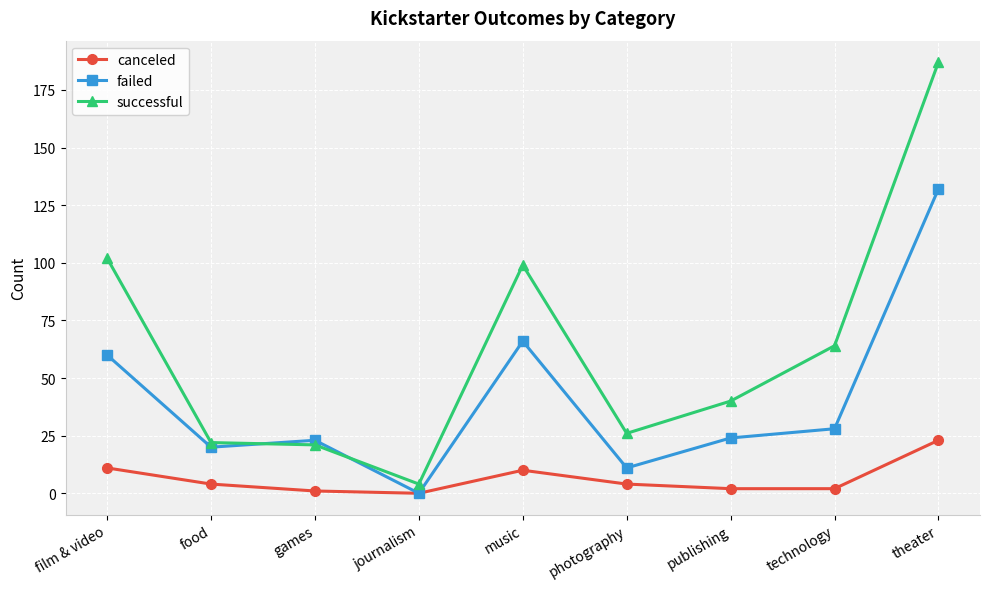

What is the approximate value of failed at publishing?

24